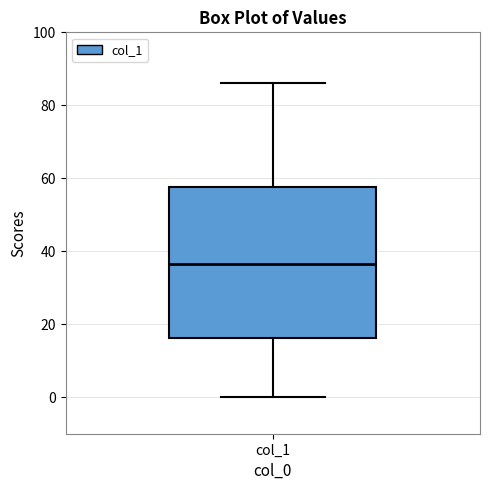

Transcribe this box plot: give where the median line is, the range the box spans, and where the two whiskers end, as read against the y-axis. The values are not printed on the chart, so give them approximately, as read against the axis.

median 36, box 16 to 58, whiskers 0 to 86